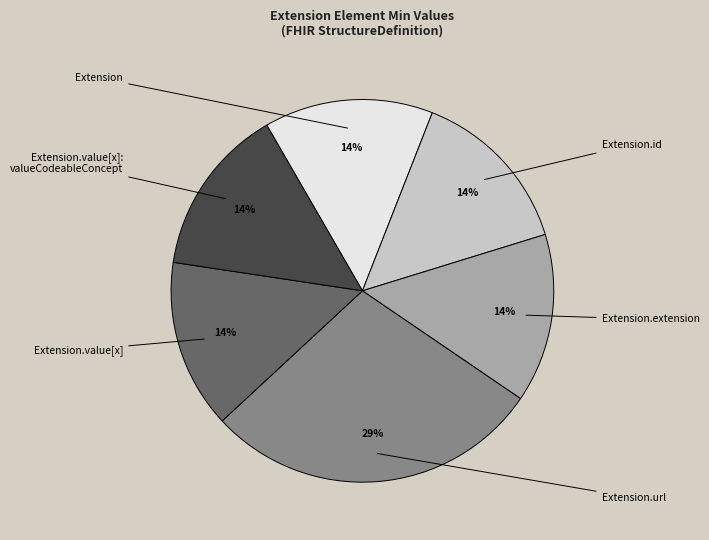

To the nearest percent, what is the average slice percentage?

17%